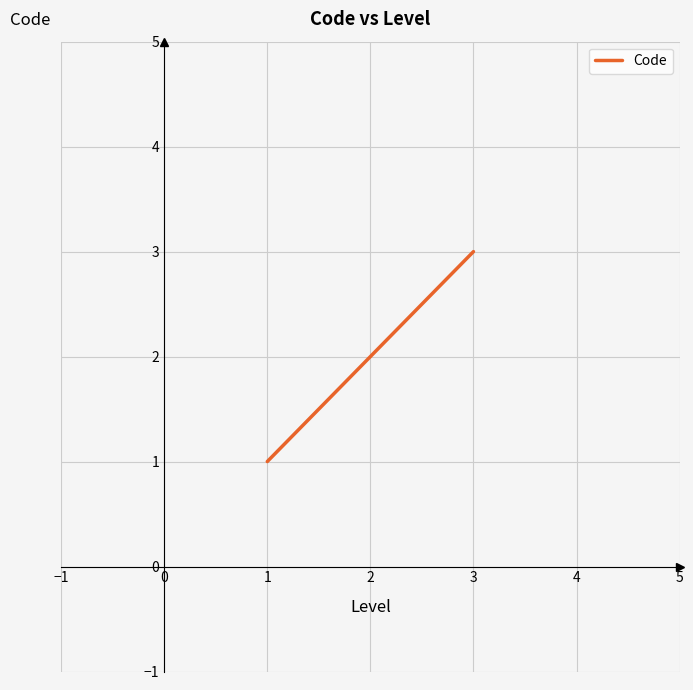

What is the change in value from 1 to 2?

+1